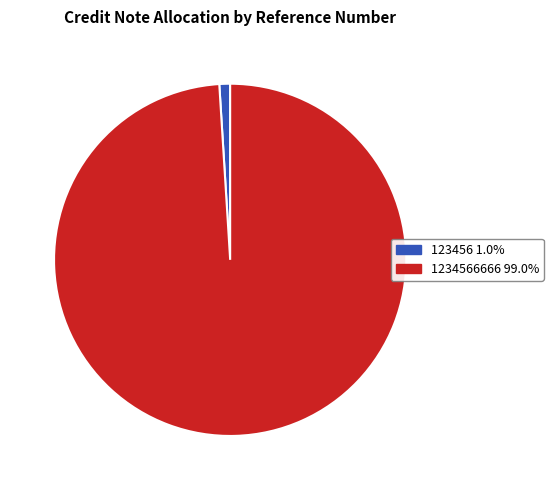

How many segments does this pie chart have?

2